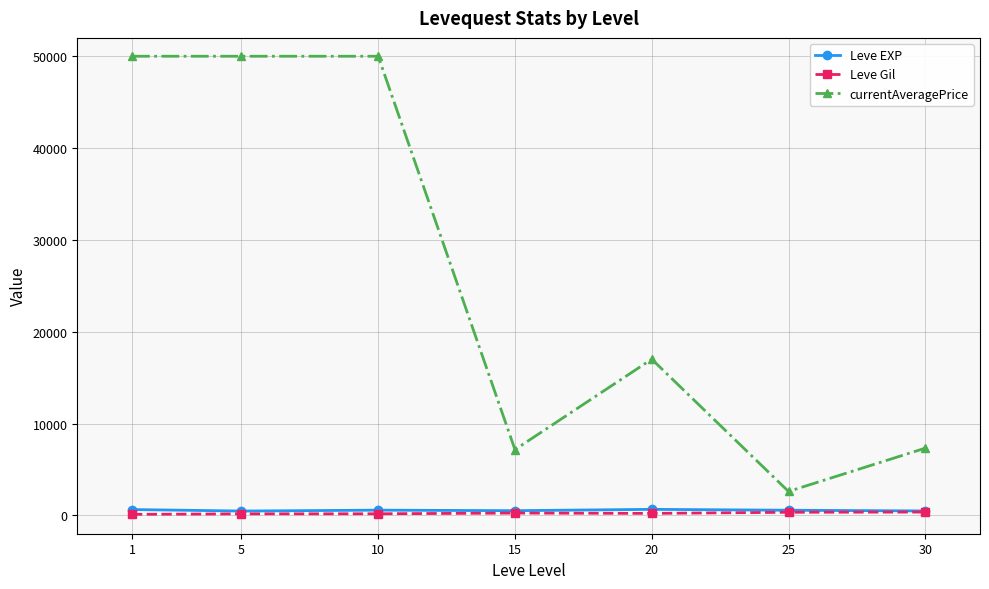

Between 5 and 25, which series saw the biggest shift?

currentAveragePrice